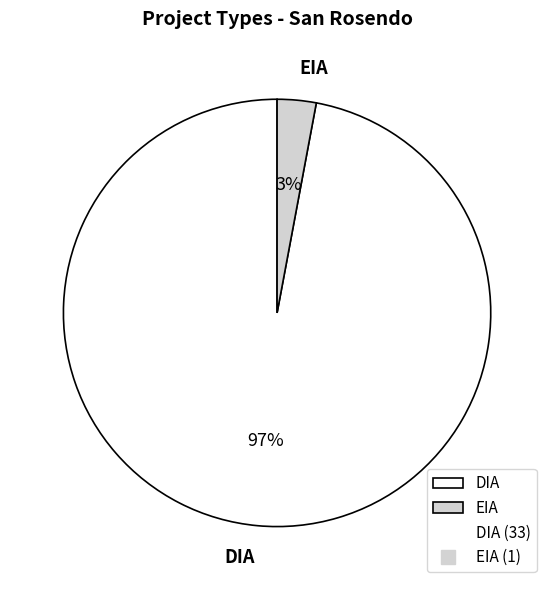

Do EIA and DIA together represent more than half of the pie?

Yes